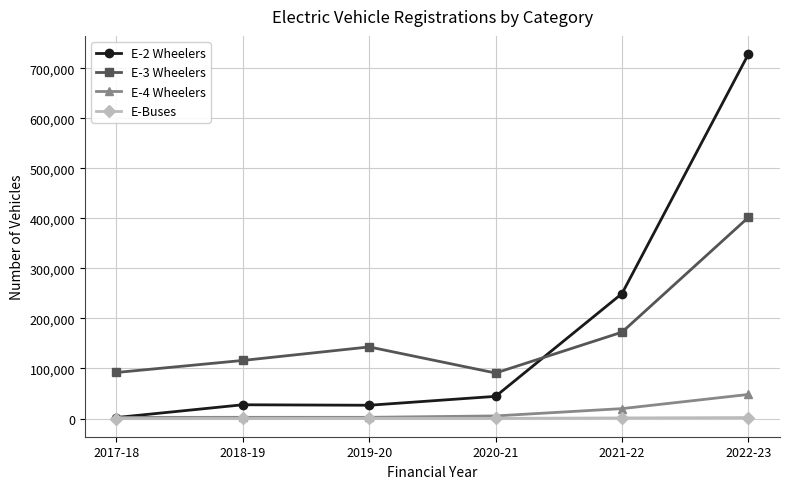

How many categories are shown in the chart?

6